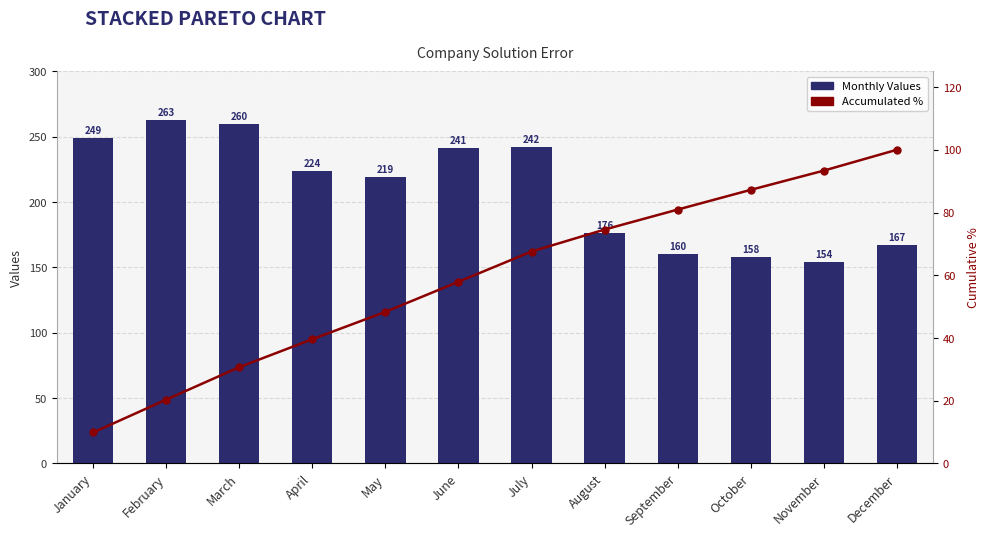

Which series has the largest total across all categories?

Monthly Values